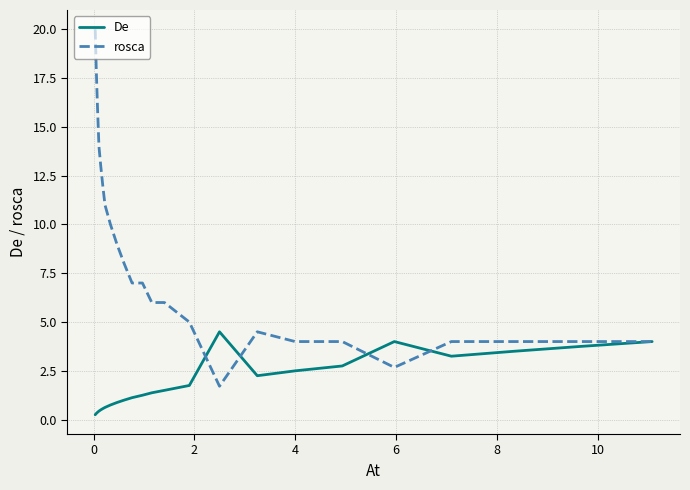

In De, how many points are higher than both neighbors (excluding endpoints)?

2